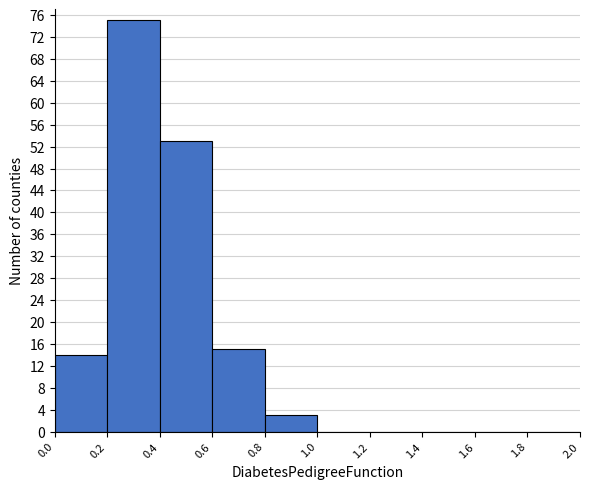

Reading left to right, transcribe this chart: for each bar, give the range it covers on the x-axis and its height. The values are not printed on the chart, so give them approximately, as read against the axis.

0.0 to 0.2: 14
0.2 to 0.4: 75
0.4 to 0.6: 53
0.6 to 0.8: 15
0.8 to 1.0: 3
1.0 to 1.2: 0
1.2 to 1.4: 0
1.4 to 1.6: 0
1.6 to 1.8: 0
1.8 to 2.0: 0